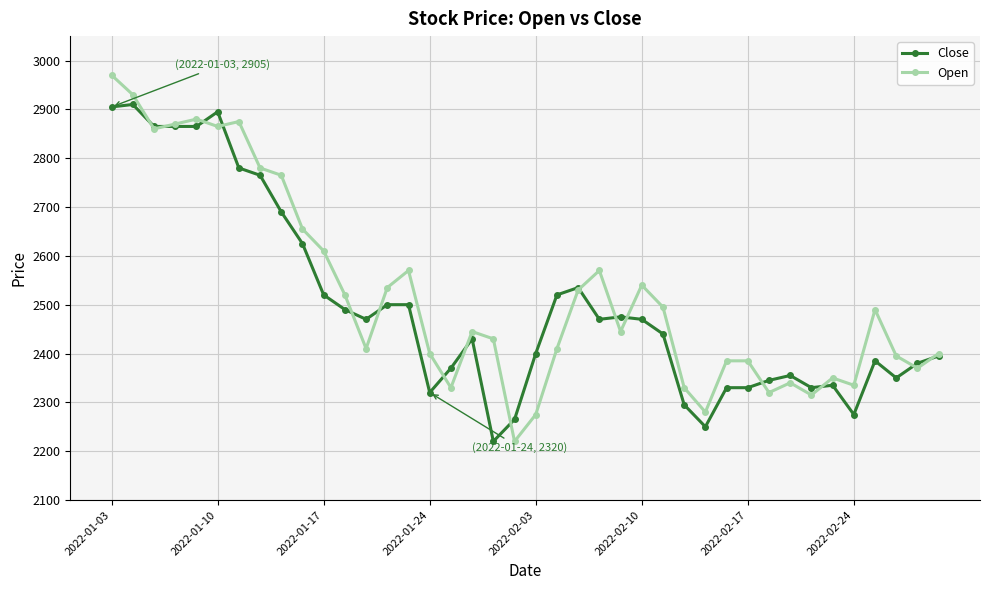

List the series in order of their peak value, lowest first.

Close, Open